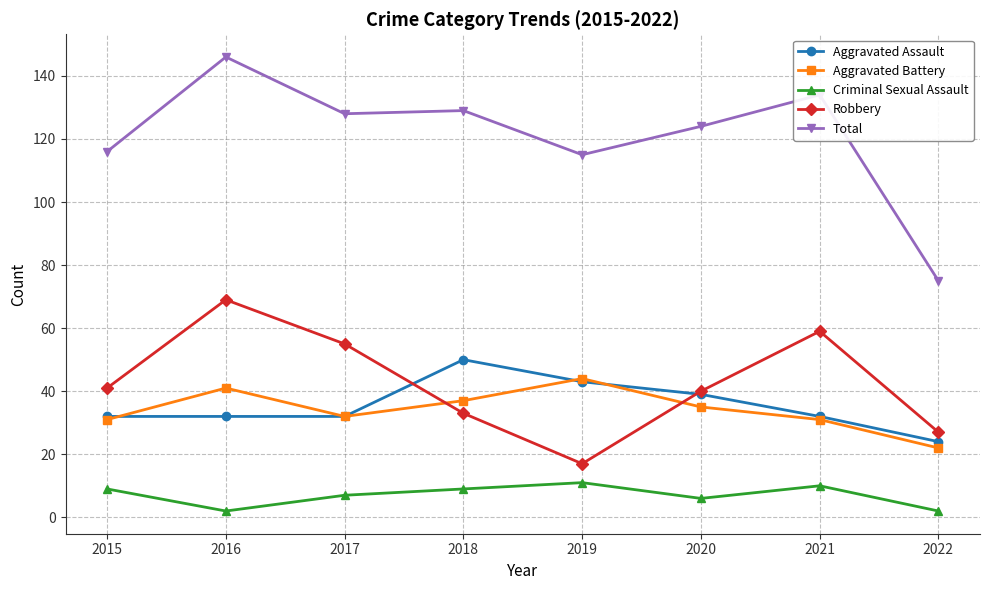

The Robbery series shows 41 at 2015. True or false?

True